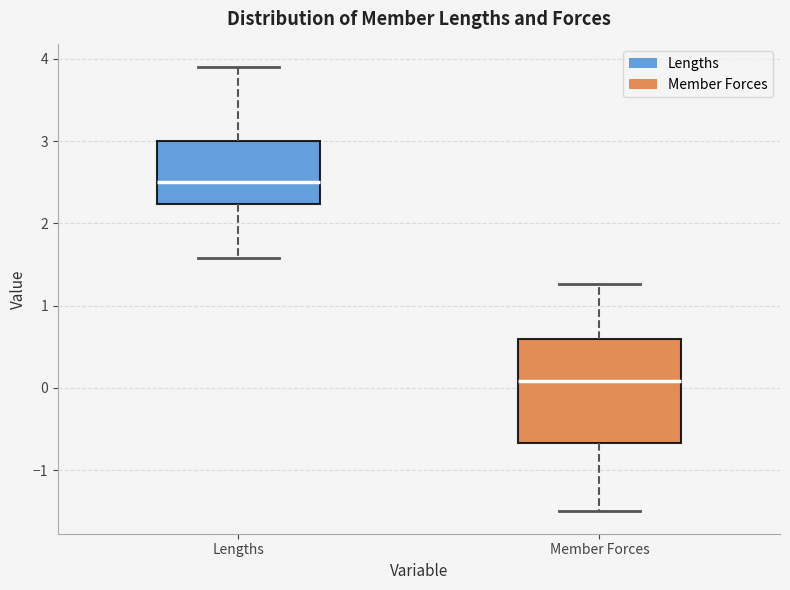

Reading left to right, transcribe this box plot: for each box, give where its median line is, the range the box spans, and where its two whiskers end, as read against the y-axis. The values are not printed on the chart, so give them approximately, as read against the axis.

Lengths: median 2.5, box 2.2 to 3.0, whiskers 1.6 to 3.9
Member Forces: median 0.1, box -0.7 to 0.6, whiskers -1.5 to 1.3